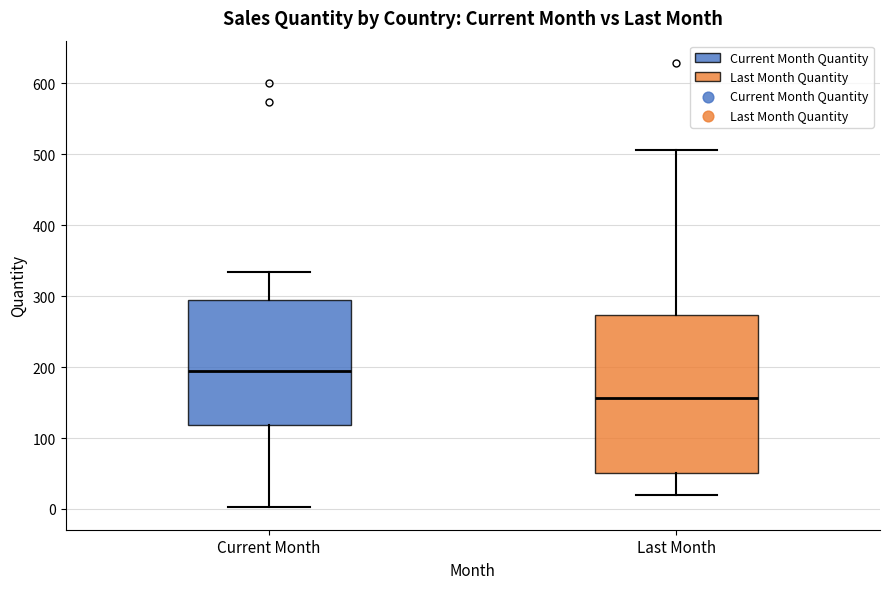

Where does the upper whisker of the box for Last Month end on the y-axis? The values are not printed on the chart, so give them approximately, as read against the axis.

510